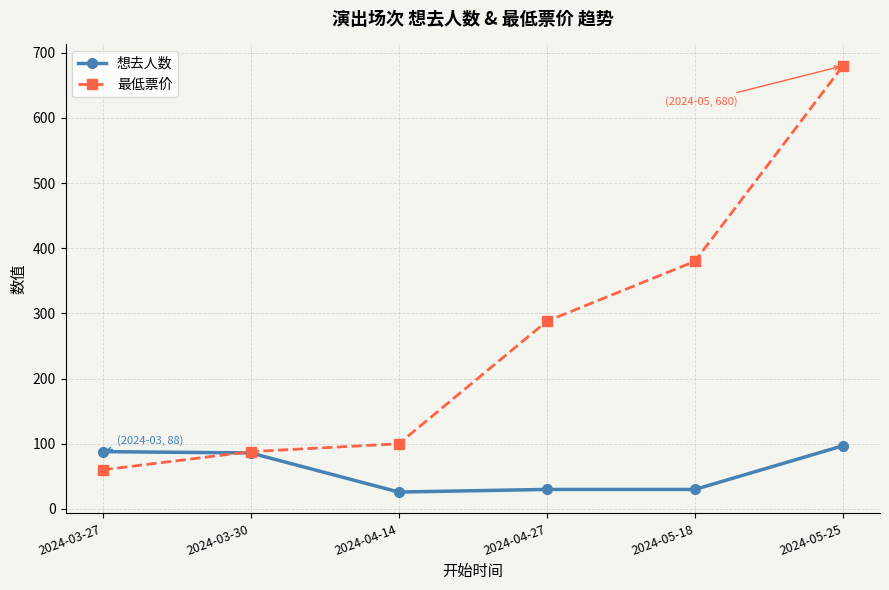

What is the total value across all series at 2024-03-30?

174